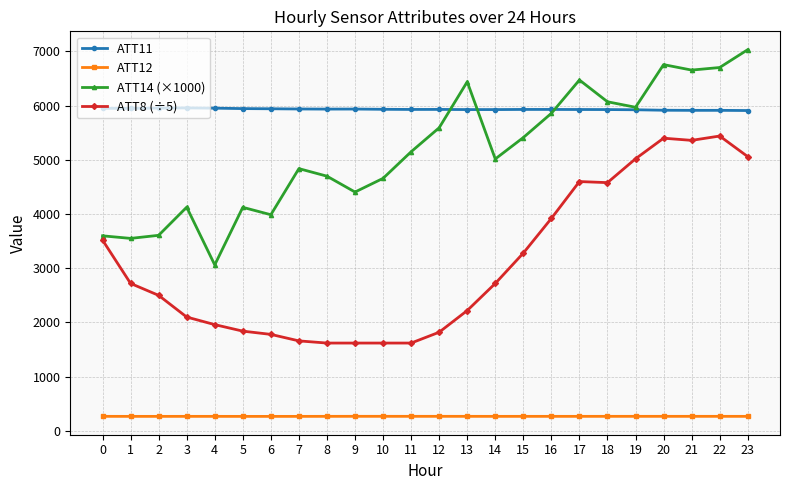

What is the sum of the ATT11 values at 7 and 22?

11852.9